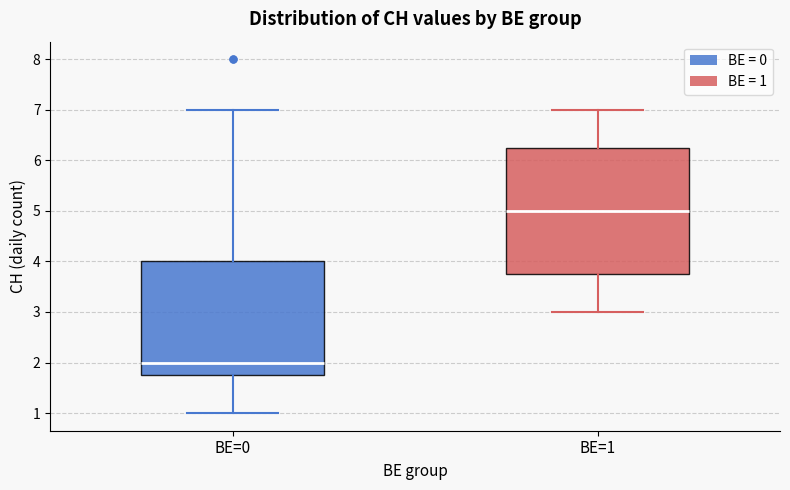

Reading left to right, transcribe this box plot: for each box, give where its median line is, the range the box spans, and where its two whiskers end, as read against the y-axis. The values are not printed on the chart, so give them approximately, as read against the axis.

BE=0: median 2.0, box 1.8 to 4.0, whiskers 1.0 to 7.0
BE=1: median 5.0, box 3.8 to 6.3, whiskers 3.0 to 7.0